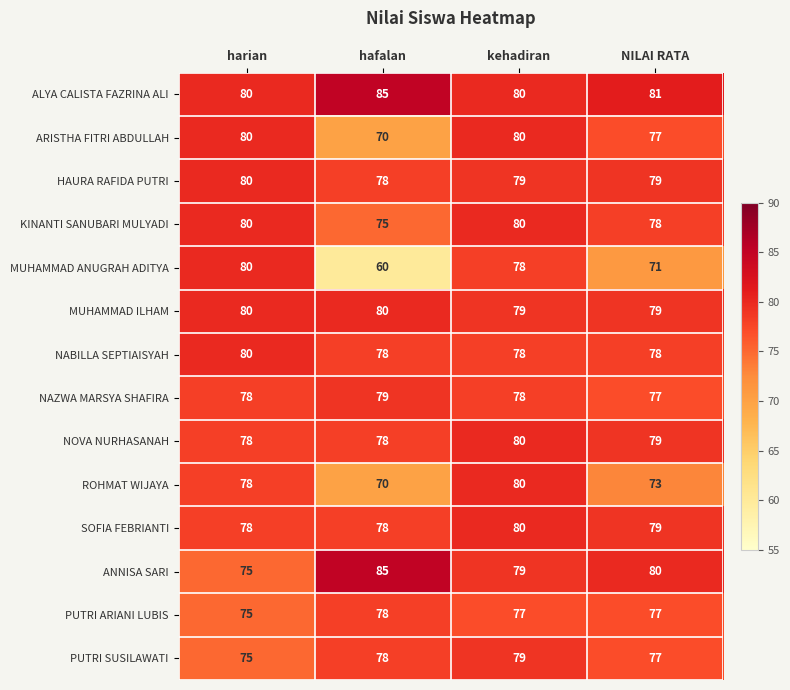

What is the sum of all SOFIA FEBRIANTI values?

315